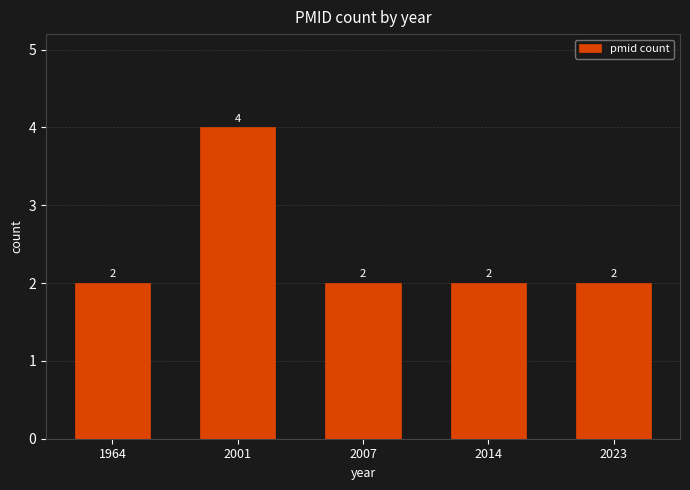

True or false: the data shows 1 at 1964.

False